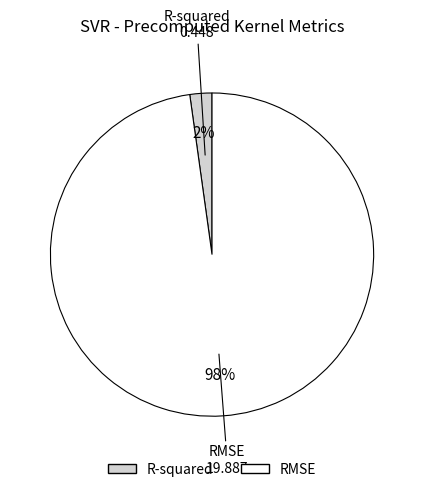

Is there a majority slice in this chart?

Yes